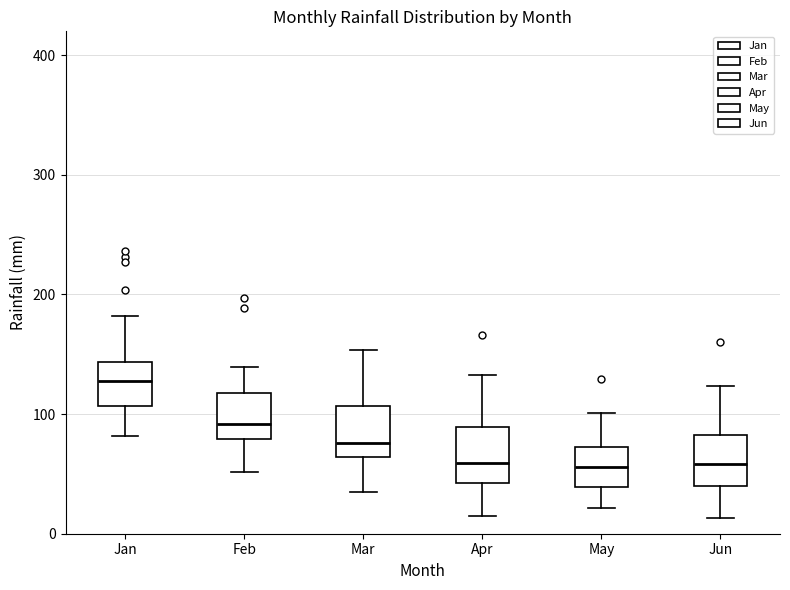

Reading left to right, read every box against the y-axis: the position of its median line, the range the box covers, and the ends of its whiskers. The values are not printed on the chart, so give them approximately, as read against the axis.

Jan: median 130, box 110 to 140, whiskers 80 to 180
Feb: median 90, box 80 to 120, whiskers 50 to 140
Mar: median 80, box 60 to 110, whiskers 30 to 150
Apr: median 60, box 40 to 90, whiskers 20 to 130
May: median 60, box 40 to 70, whiskers 20 to 100
Jun: median 60, box 40 to 80, whiskers 10 to 120